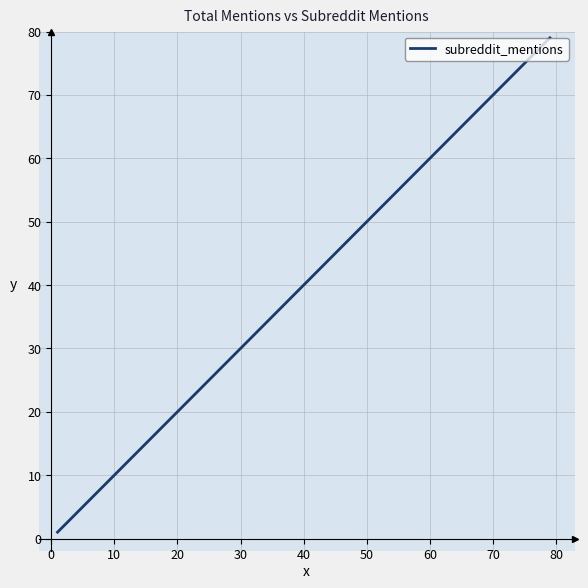

Is it true that the value at −10 is 0?

False